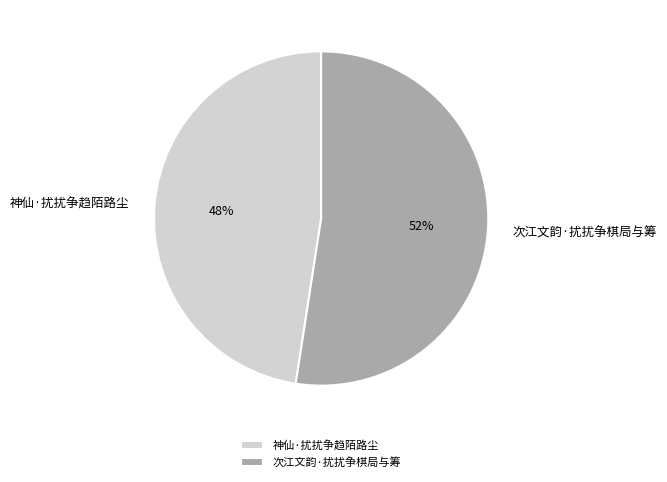

What is the ratio of the value at 神仙·扰扰争趋陌路尘 to the value at 次江文韵·扰扰争棋局与筹?

0.9